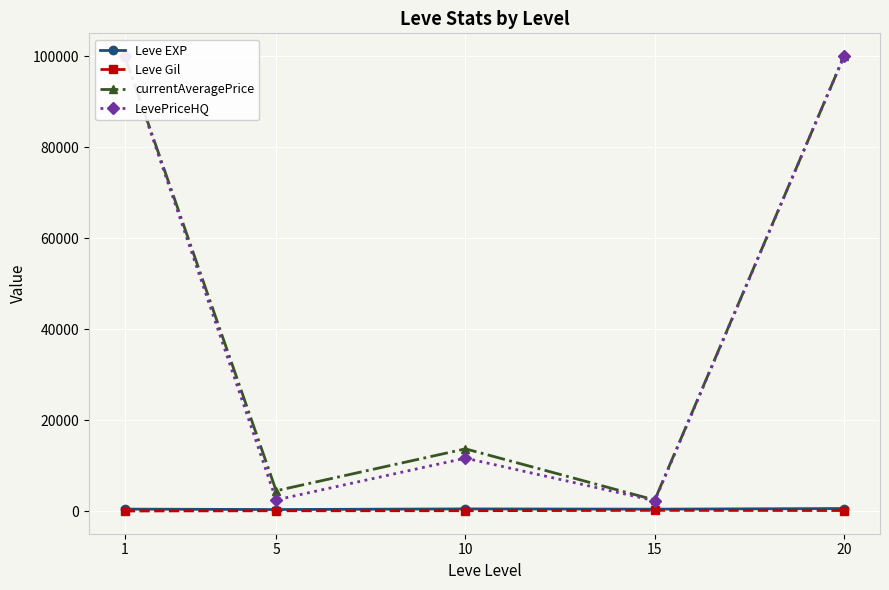

How many distinct data groups are displayed?

4